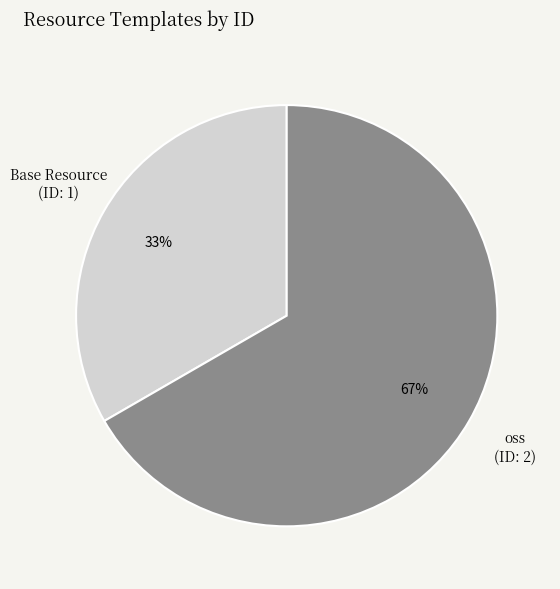

How many slices are in this pie chart?

2